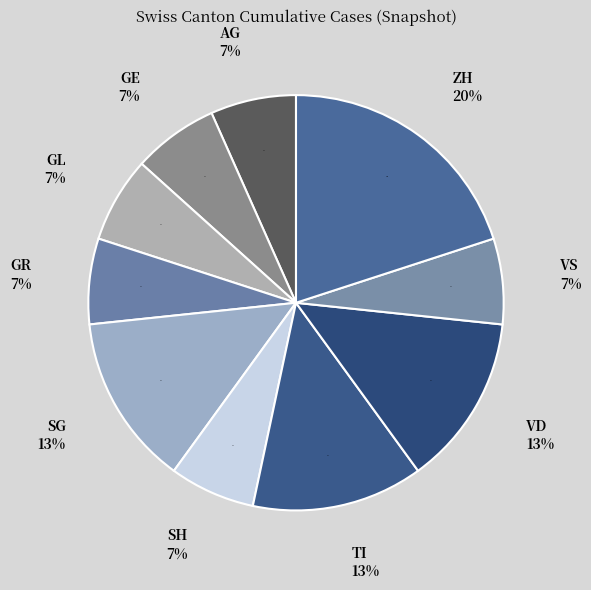

Which category has the smallest portion of the pie?

AG